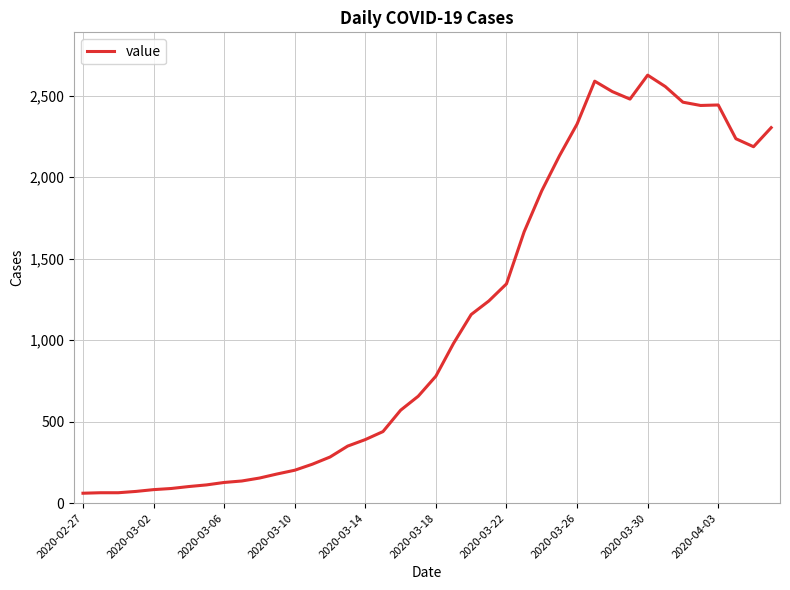

What is the minimum value shown in the chart?

61